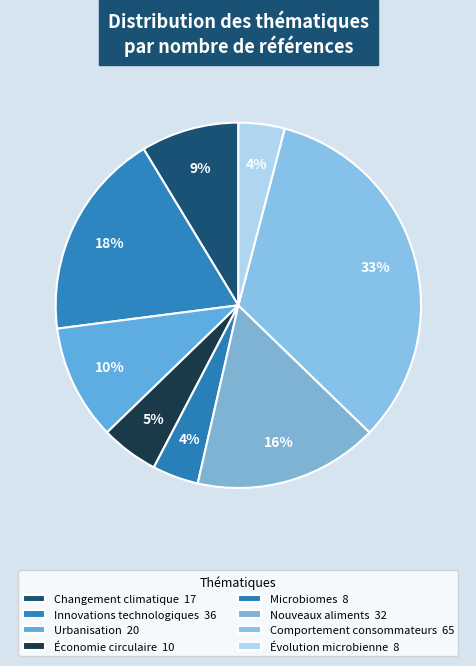

How many slices are in this pie chart?

8